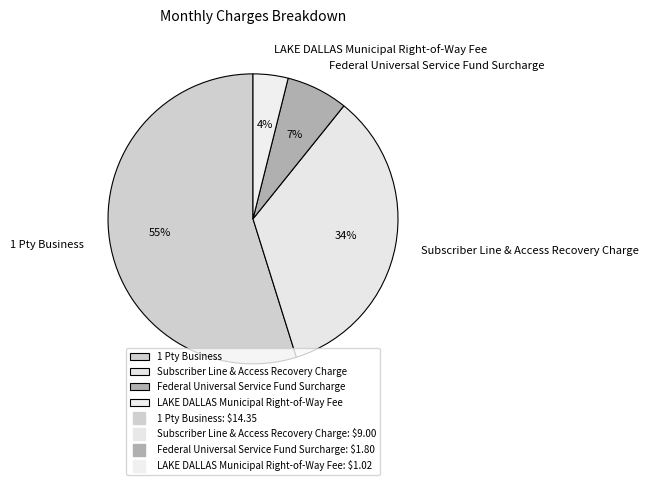

What percentage is the Federal Universal Service Fund Surcharge slice, to the nearest percent?

7%